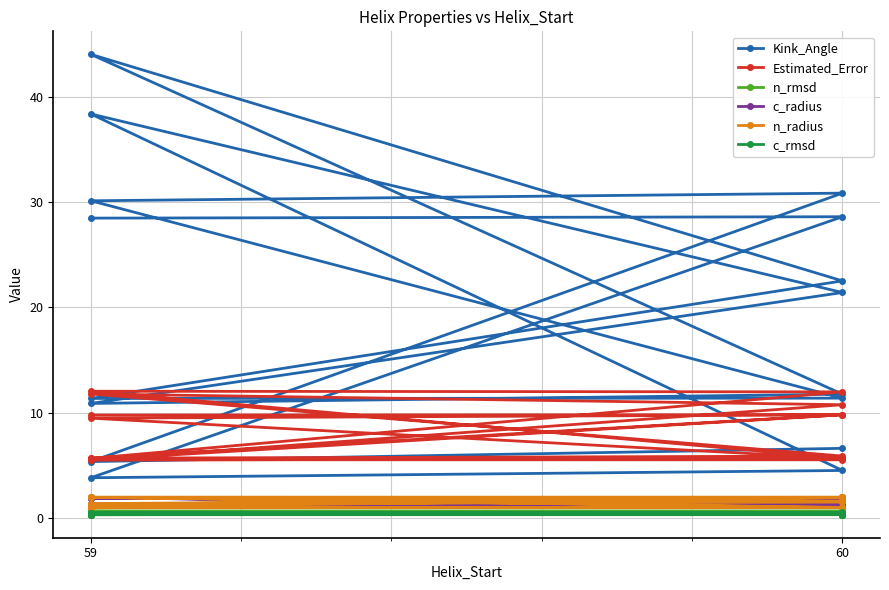

At which category does the chart reach its minimum across all series?

59